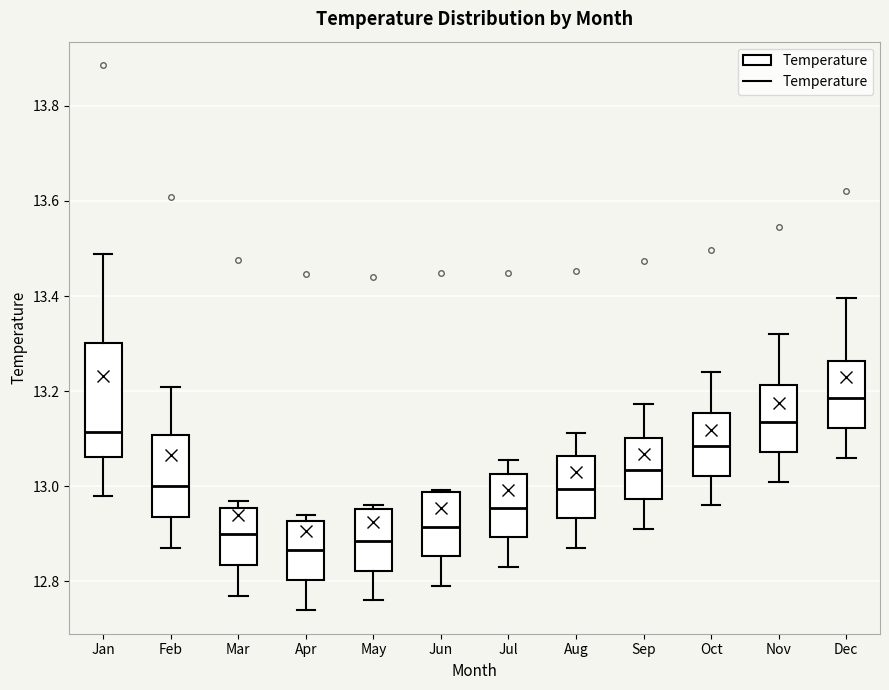

Comparing the boxes themselves (not the whiskers), which one is the tallest?

Jan